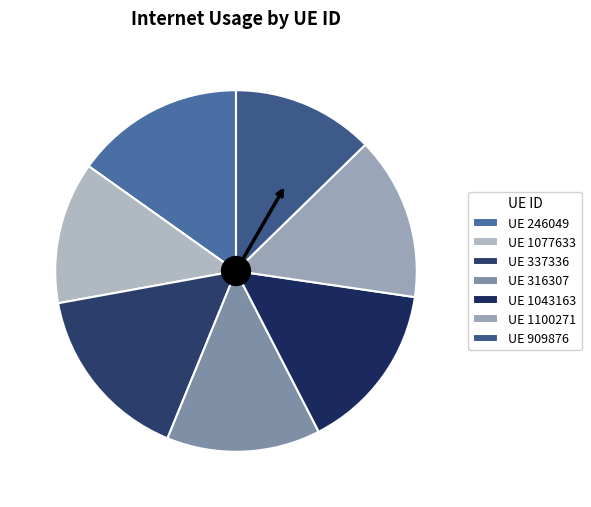

How many slices are in this pie chart?

7